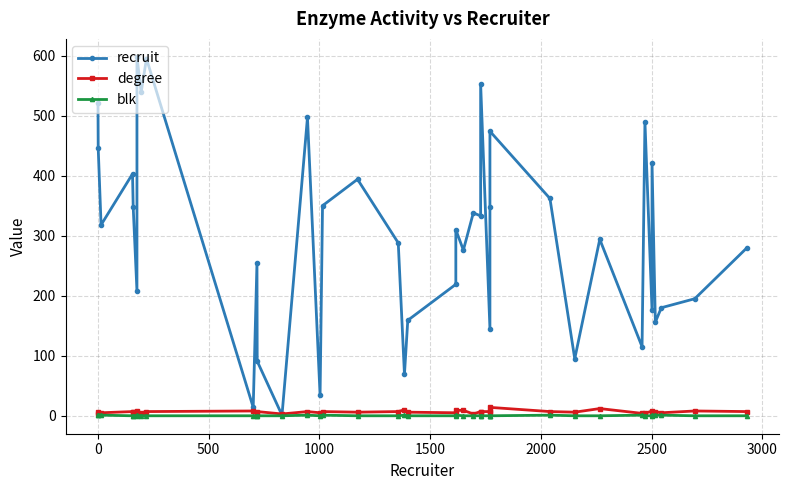

How many lines are shown in the chart?

3